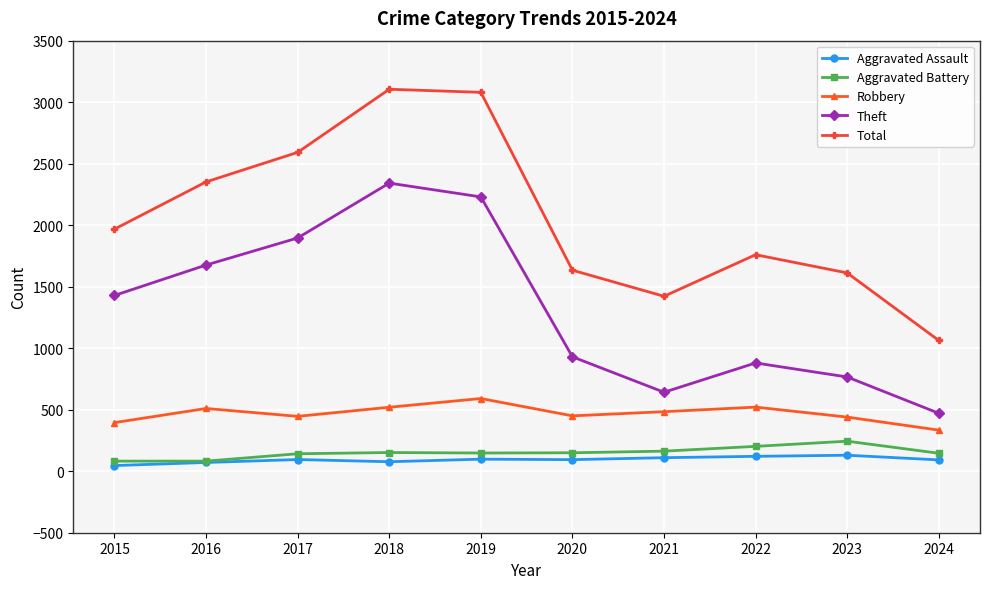

What is the value of the Aggravated Assault point at the 5th from the left?

98